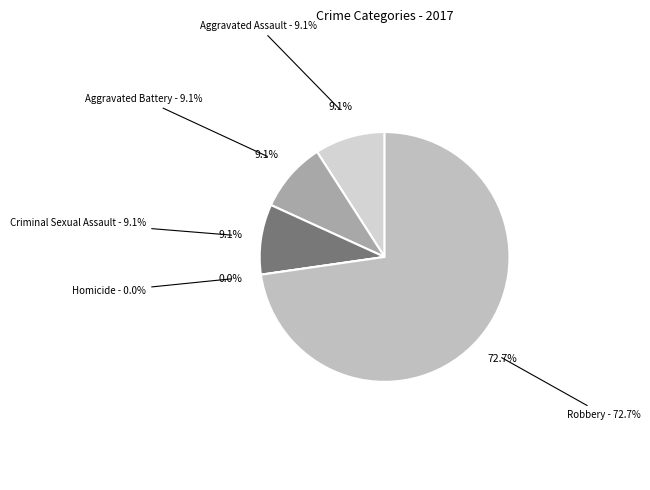

How many segments does this pie chart have?

5